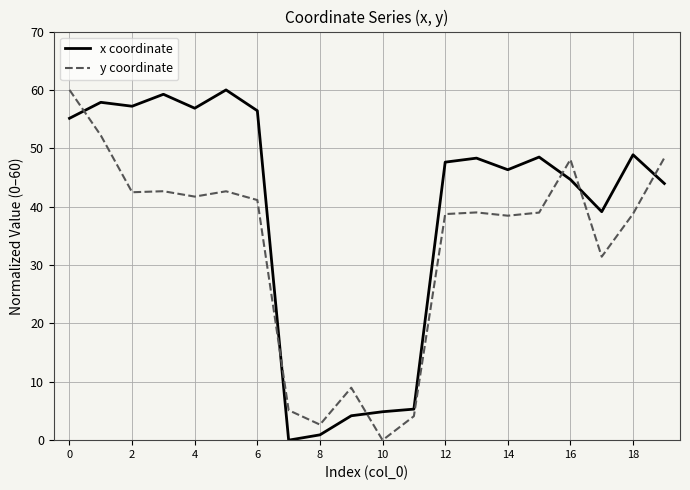

What is the difference between the maximum and minimum values in the y coordinate series?

60.0